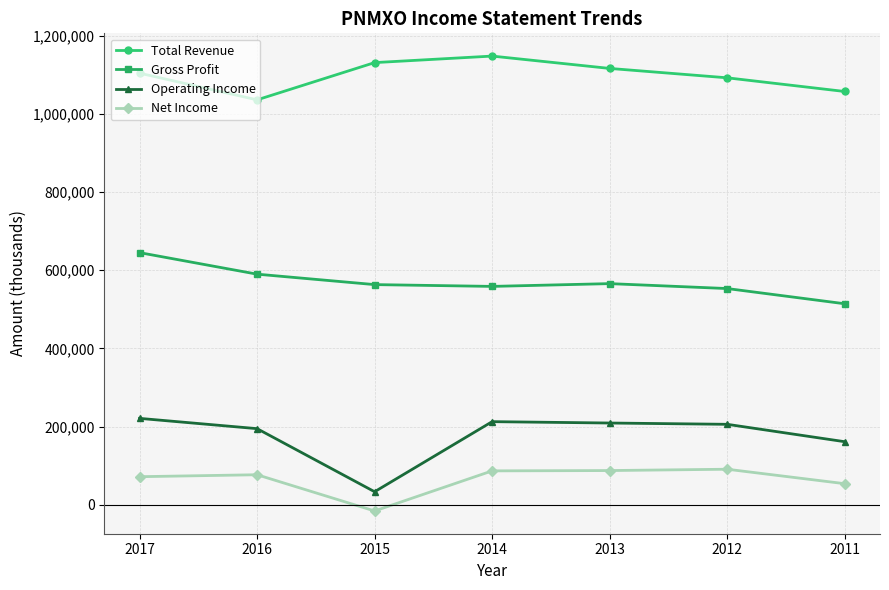

List the labels in order of Total Revenue value, smallest first.

2016, 2011, 2012, 2017, 2013, 2015, 2014